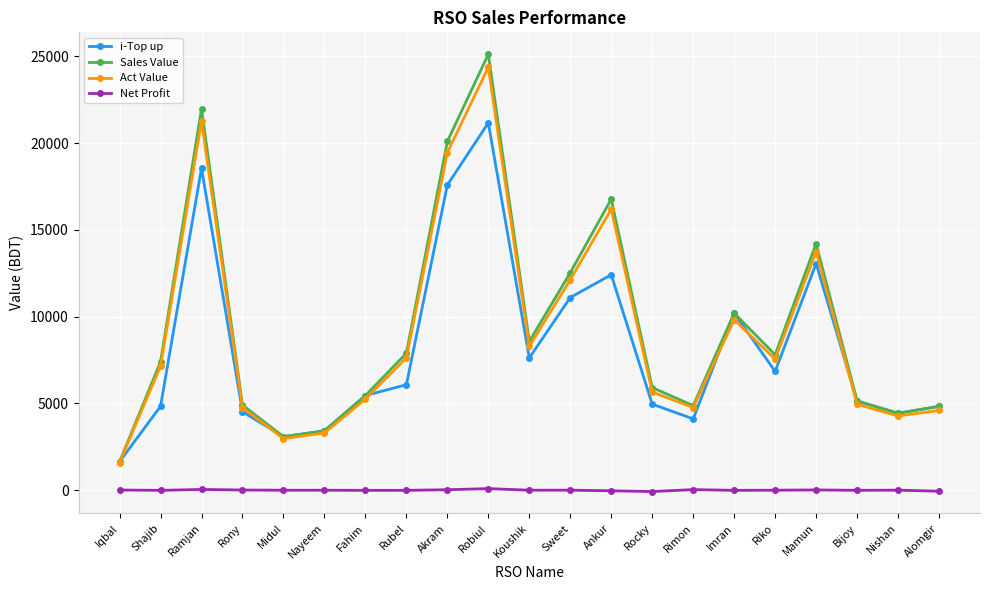

What is the sum of all Net Profit values?

130.0